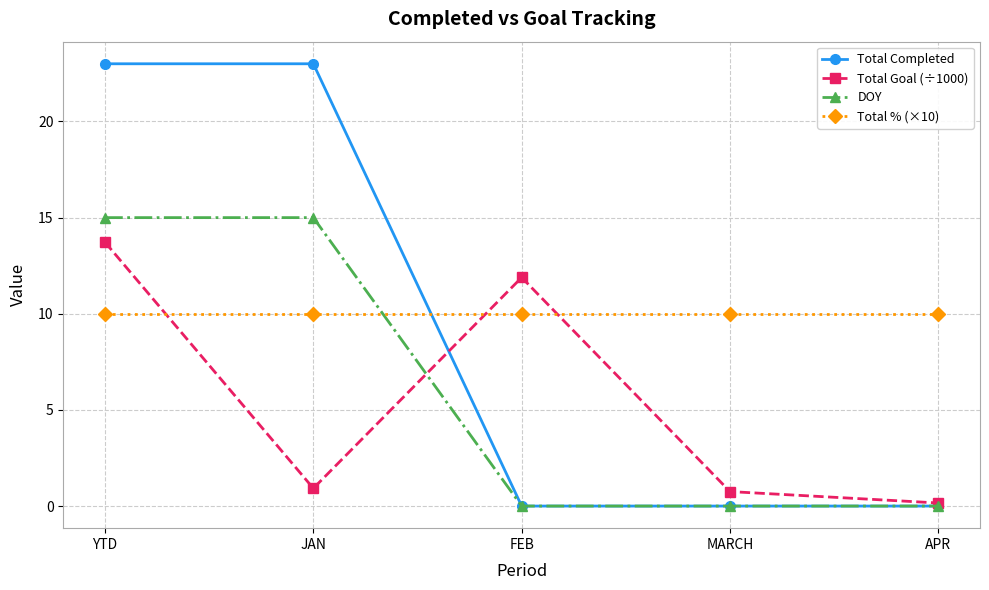

Between JAN and FEB, which series saw the biggest shift?

Total Completed